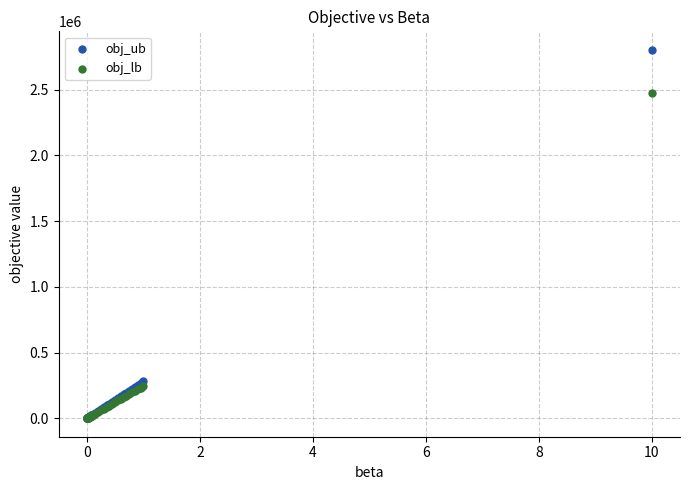

What are all the series names shown in the legend?

obj_ub, obj_lb